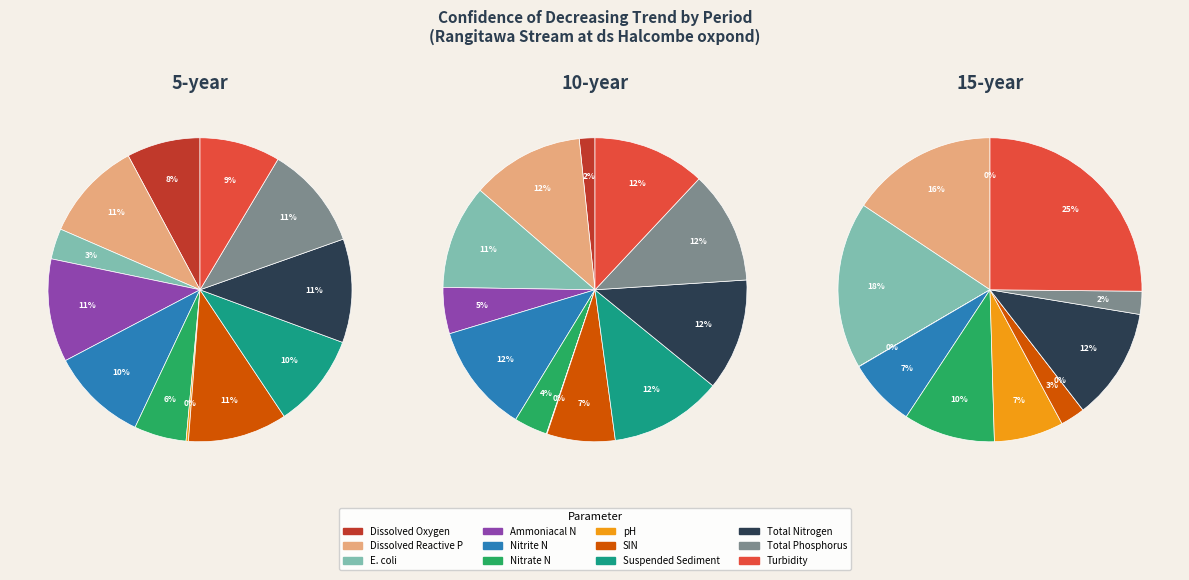

Which series has the largest range (max minus min)?

15-year